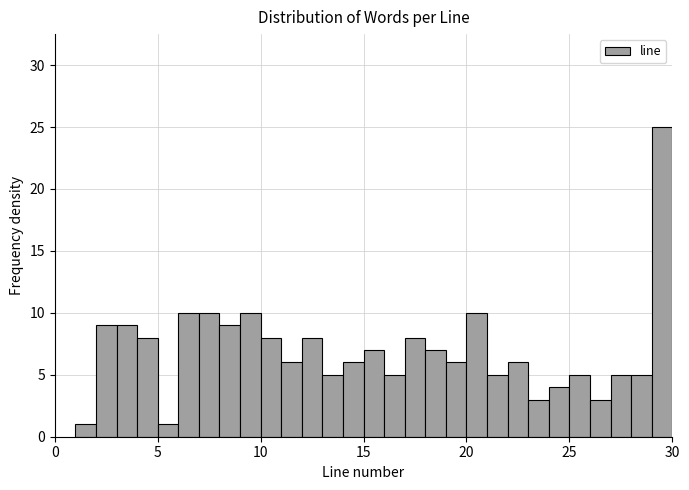

Around what value on the x-axis is the tallest bar? Give the approximate position of its centre, as read against the axis.

29.5